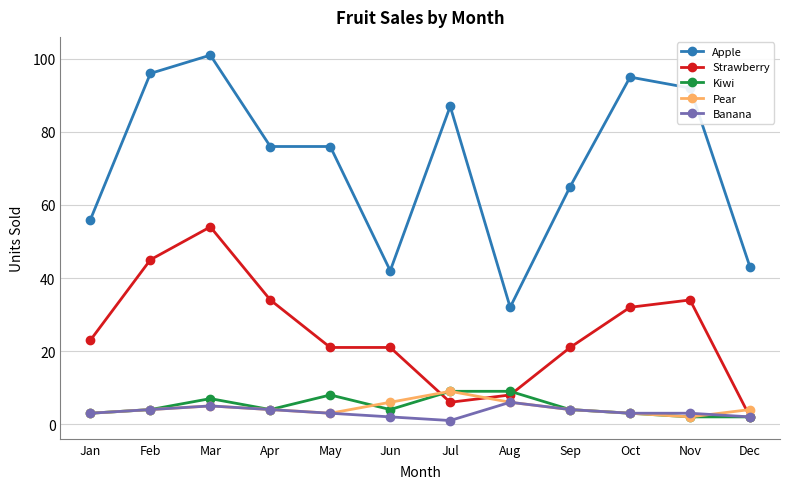

Count the number of categories in the chart.

12